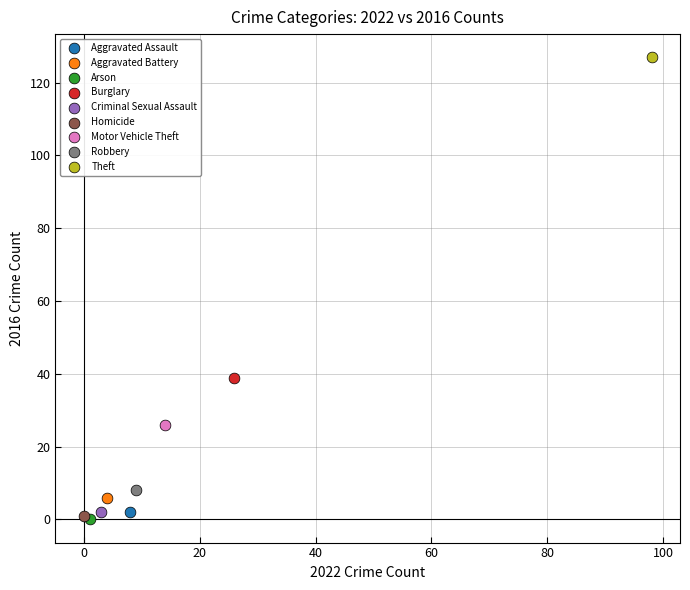

What are all the series names shown in the legend?

Aggravated Assault, Aggravated Battery, Arson, Burglary, Criminal Sexual Assault, Homicide, Motor Vehicle Theft, Robbery, Theft